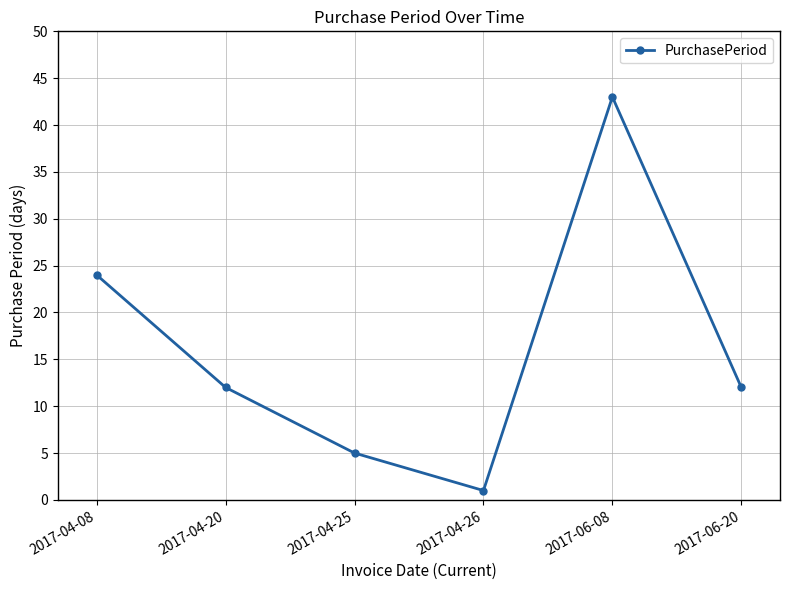

Approximately how many times larger is the value at 2017-06-08 compared to 2017-04-26?

43.0